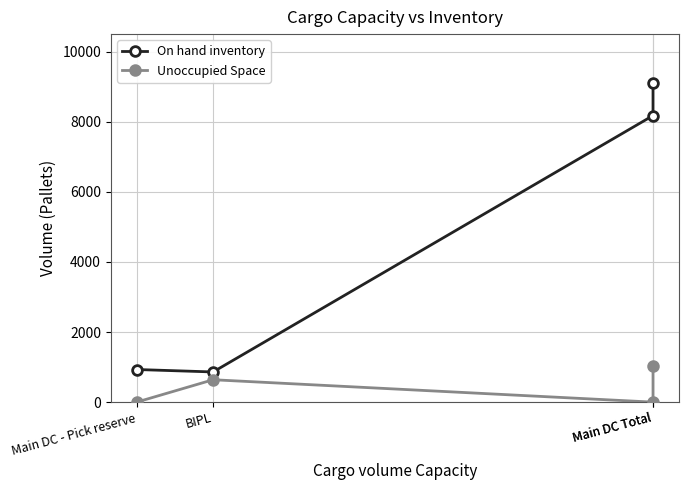

How many distinct data groups are displayed?

2